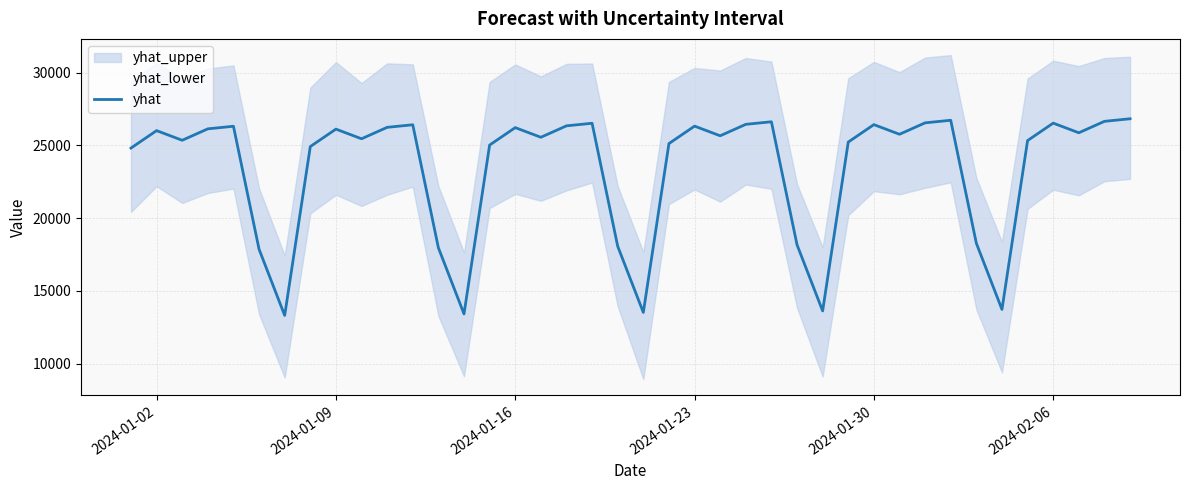

What is the lowest value of the yhat series?

13309.7